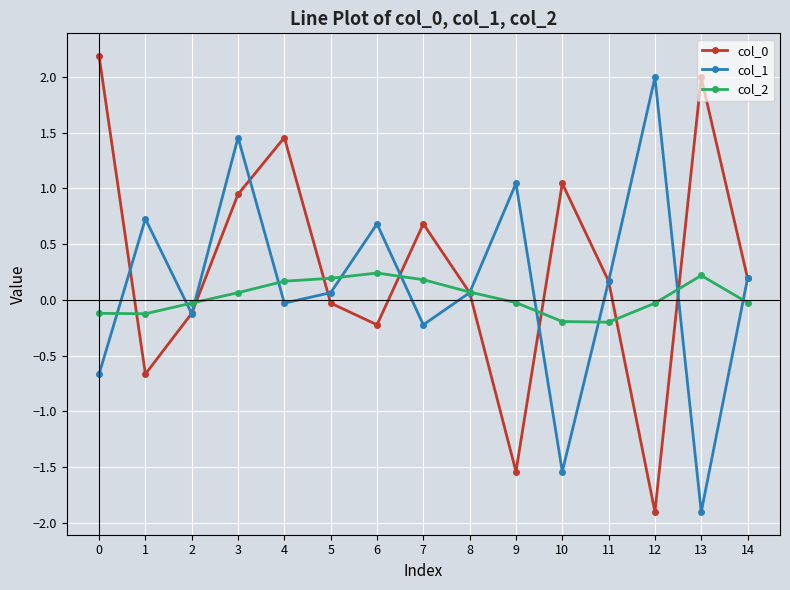

What is the value of the col_1 point at the 15th from the left?

0.2